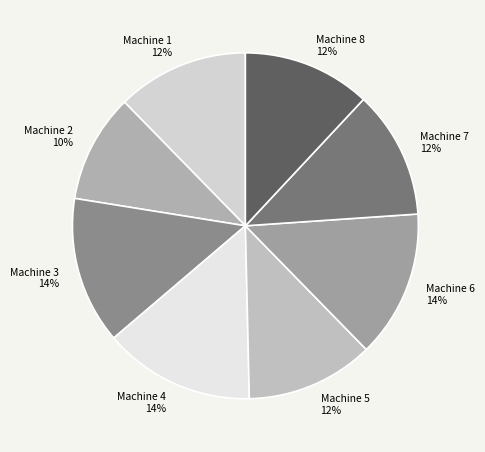

To the nearest percent, what is the difference between the Machine 7 and Machine 2 slice percentages?

2%